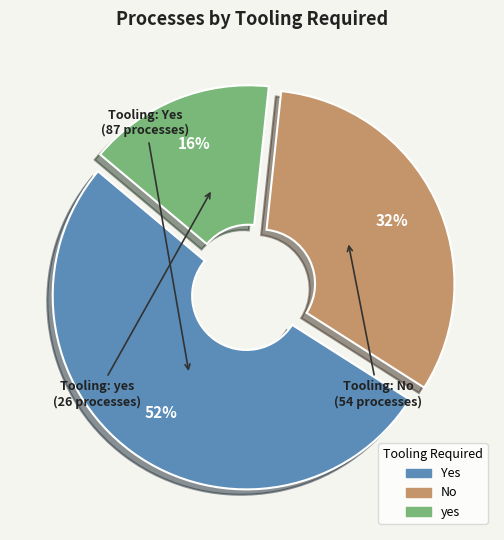

Which slice is the largest?

Yes